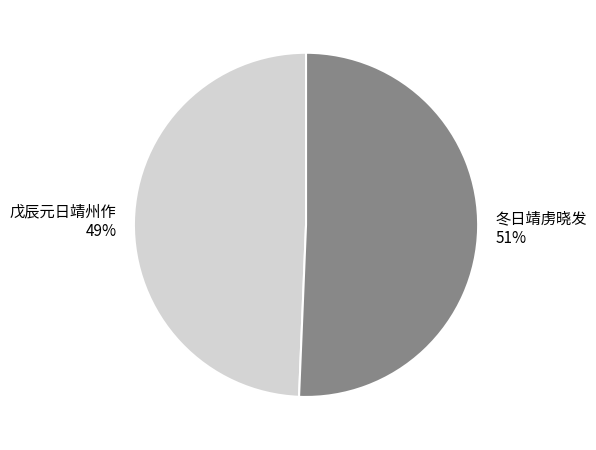

Between 戊辰元日靖州作 and 冬日靖虏晓发, which is larger?

冬日靖虏晓发